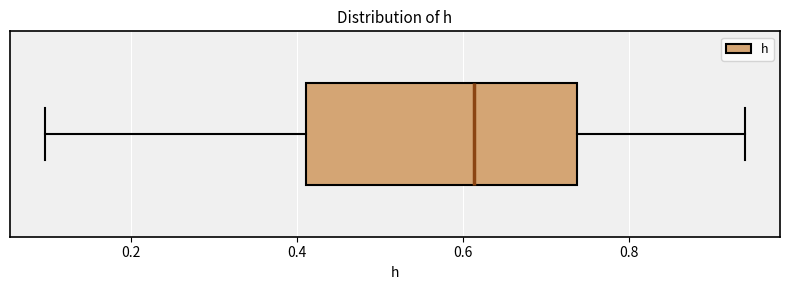

Where does the right whisker of the box end on the x-axis? The values are not printed on the chart, so give them approximately, as read against the axis.

0.94